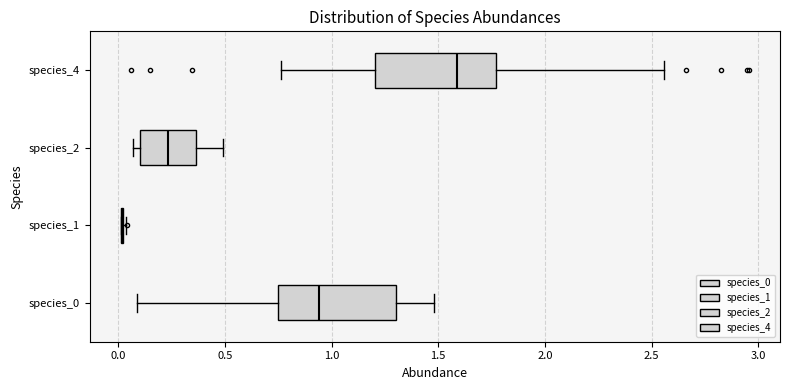

Reading bottom to top, read every box against the x-axis: the position of its median line, the range the box covers, and the ends of its whiskers. The values are not printed on the chart, so give them approximately, as read against the axis.

species_0: median 0.95, box 0.75 to 1.30, whiskers 0.10 to 1.50
species_1: box collapsed to a line at 0.00, whiskers 0.00 to 0.05
species_2: median 0.25, box 0.10 to 0.35, whiskers 0.05 to 0.50
species_4: median 1.60, box 1.20 to 1.75, whiskers 0.75 to 2.55